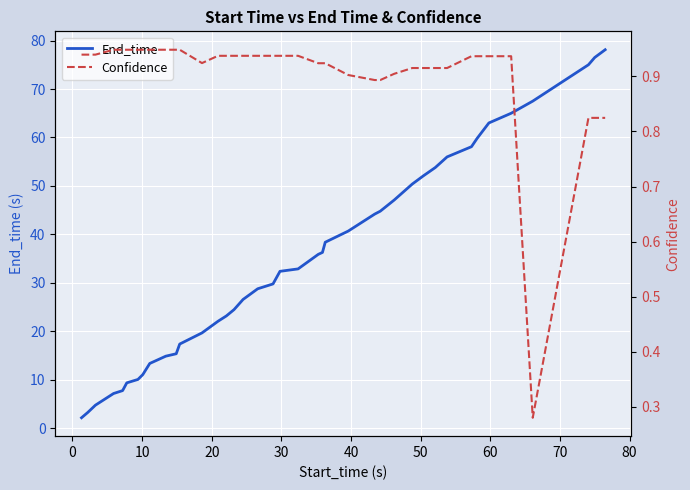

Is this an area chart (filled region under the line)?

No